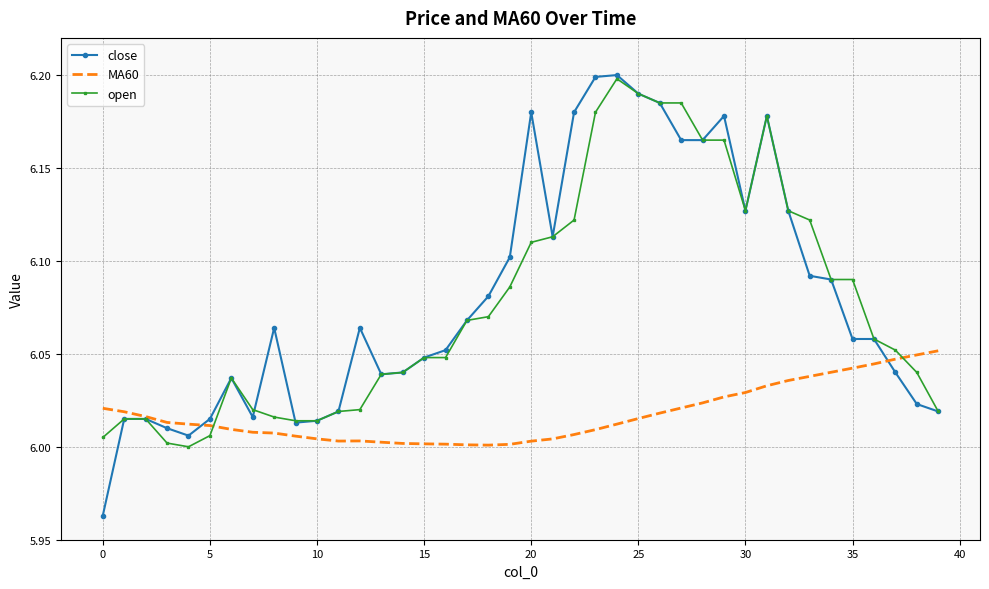

Which series has the largest range (max minus min)?

close